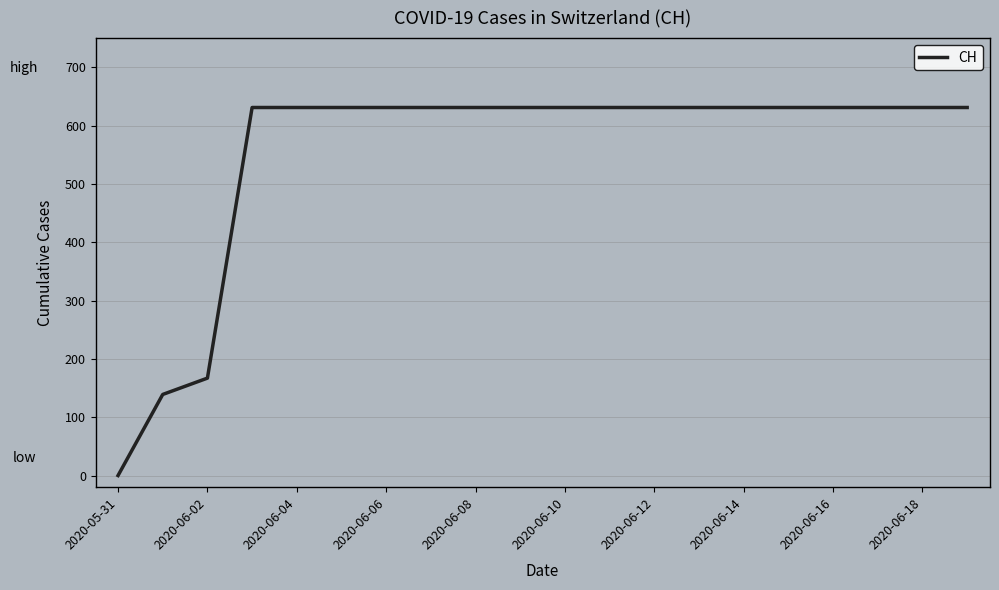

What is the greatest value displayed?

631